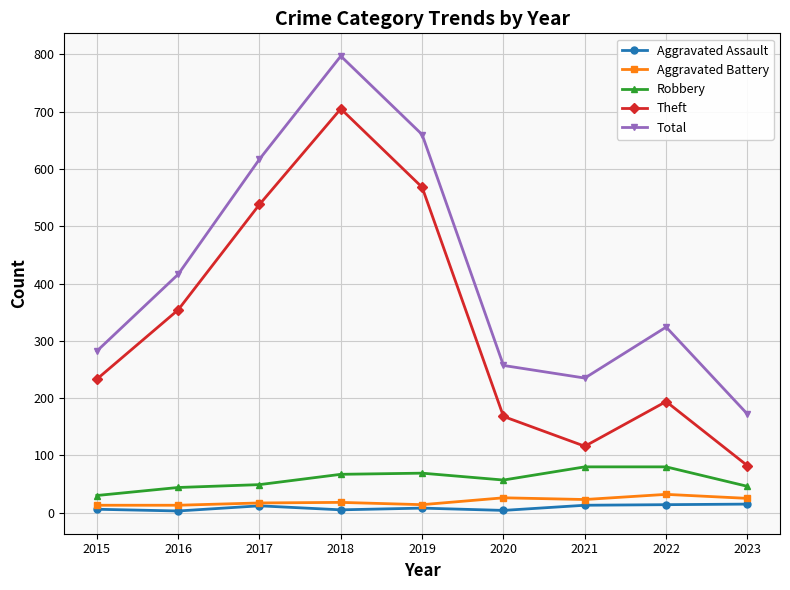

At which category does Total reach its first local valley?

2021